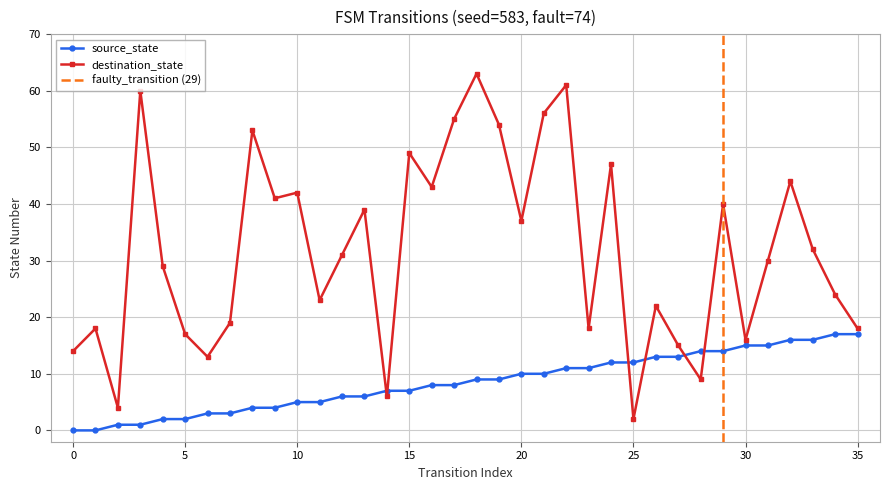

How many values in the destination_state series are below 31?

18